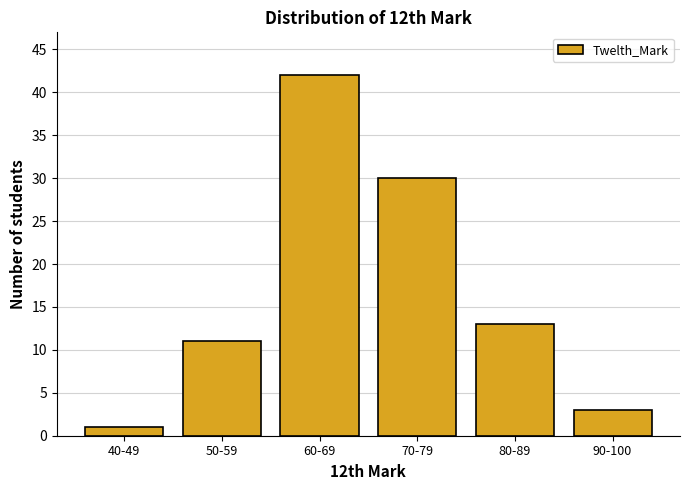

Reading left to right, list all the values displayed in this chart.

40-49=1	50-59=11	60-69=42	70-79=30	80-89=13	90-100=3